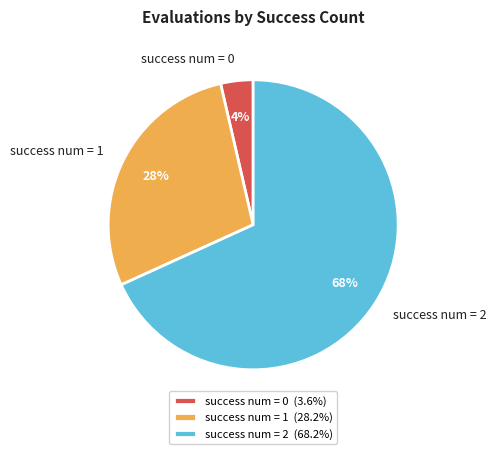

Is the sum of success num = 0 and success num = 1 greater than half?

No